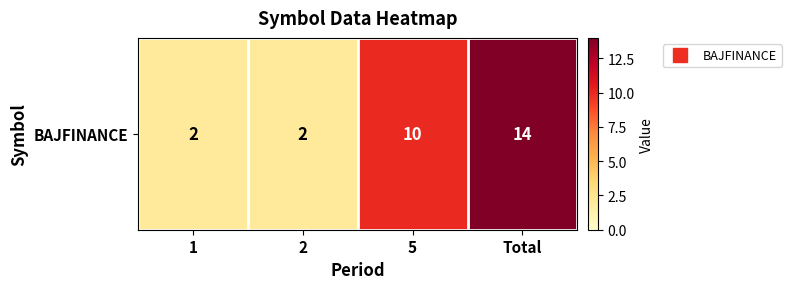

Rank the categories by value from lowest to highest.

1, 2, 5, Total